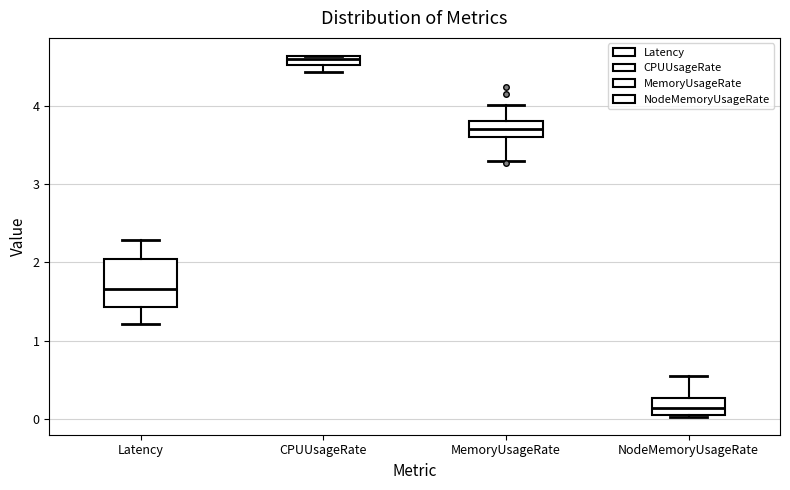

Where is the lower edge of the box for CPUUsageRate on the y-axis? The values are not printed on the chart, so give them approximately, as read against the axis.

4.5